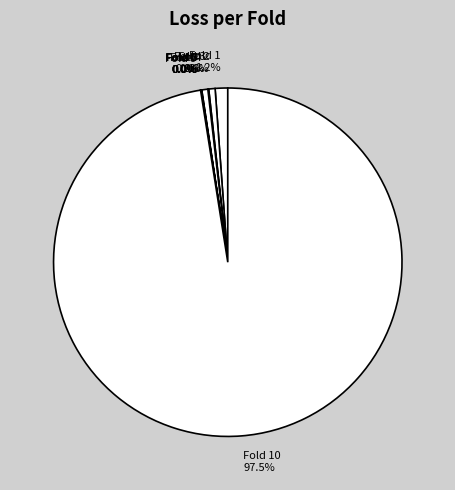

Which category has the biggest portion of the pie?

Fold 10